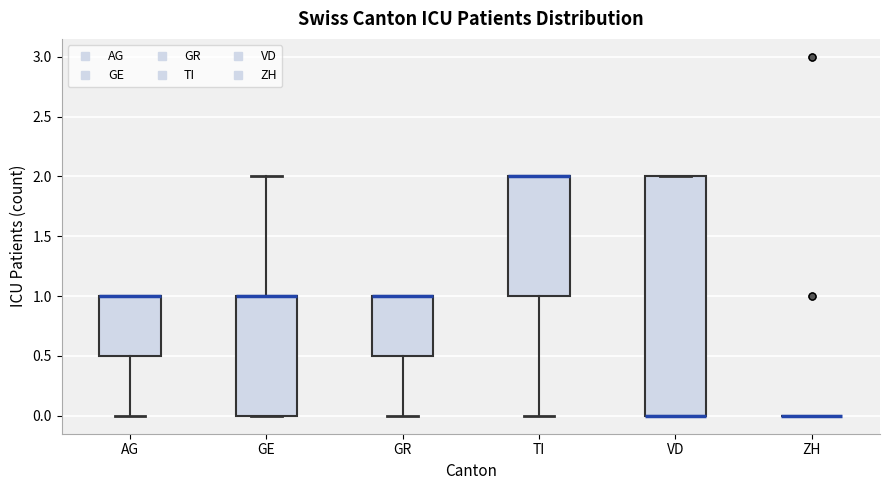

Which box is the tallest, from its lower edge to its upper edge?

VD